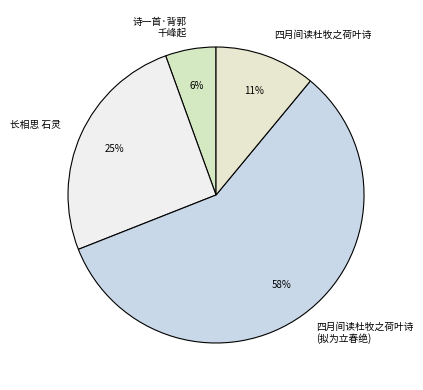

Rank the categories by value from lowest to highest.

诗一首·背郭 千峰起, 四月间读杜牧之荷叶诗, 长相思 石灵, 四月间读杜牧之荷叶诗 (拟为立春绝)